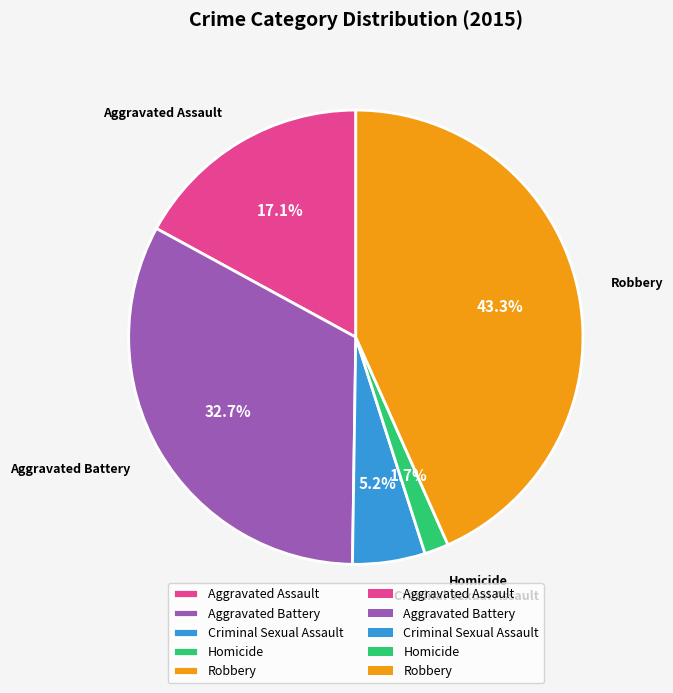

To the nearest percent, what portion does Aggravated Battery represent?

33%